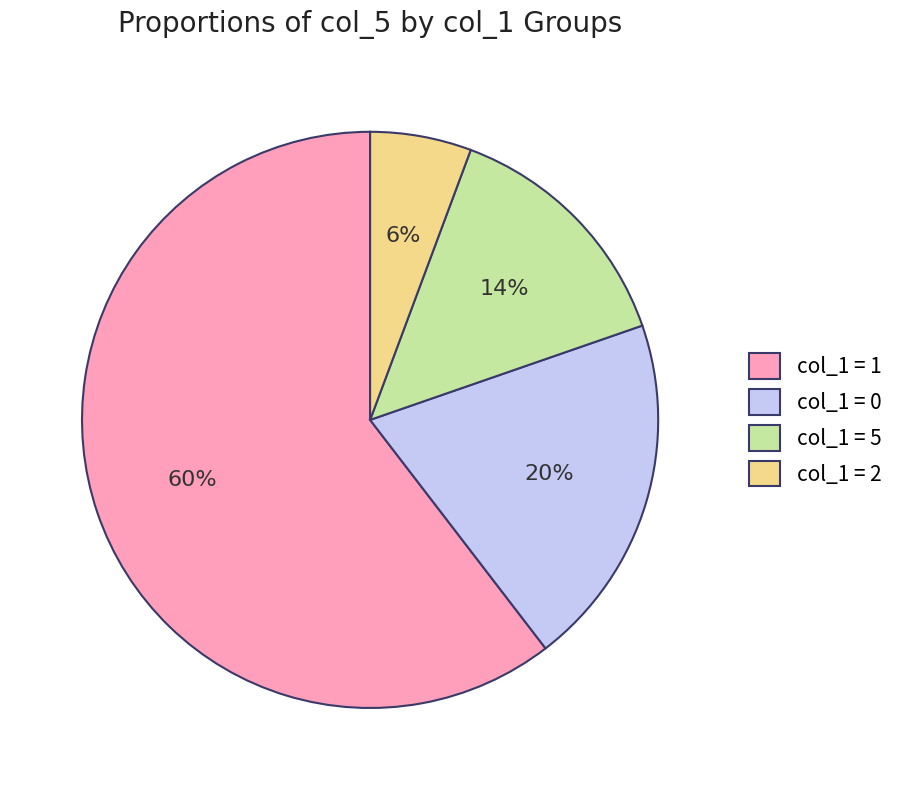

Does any single category account for the majority?

Yes